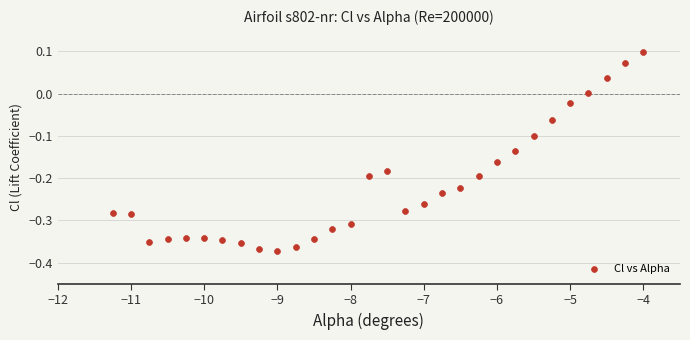

What is the range of Y values (max minus min)?

0.5